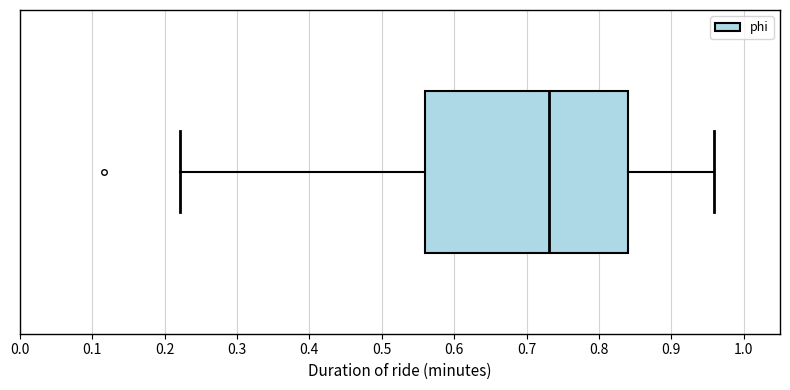

Read this box plot against the x-axis: the position of the median line, the range covered by the box, and the ends of both whiskers. The values are not printed on the chart, so give them approximately, as read against the axis.

median 0.73, box 0.56 to 0.84, whiskers 0.22 to 0.96